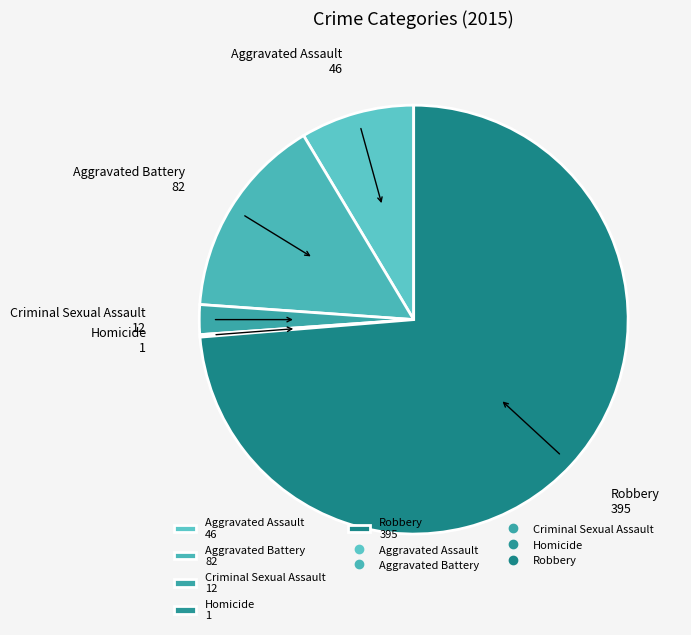

True or false: Aggravated Battery accounts for 15% of the total.

True